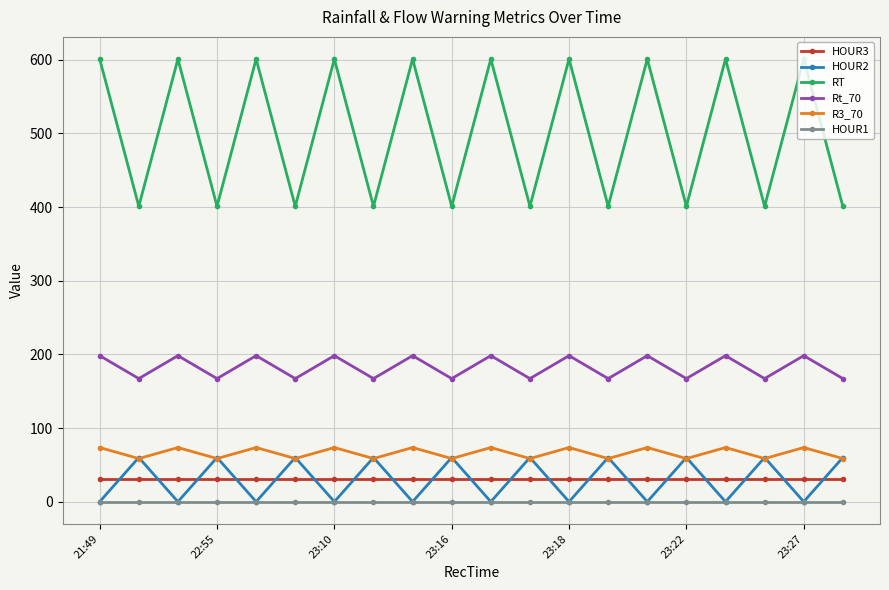

What is the maximum value for R3_70?

73.5